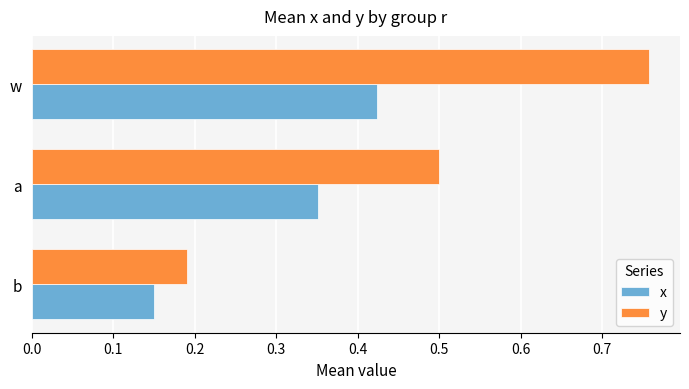

Count the number of categories in the chart.

3